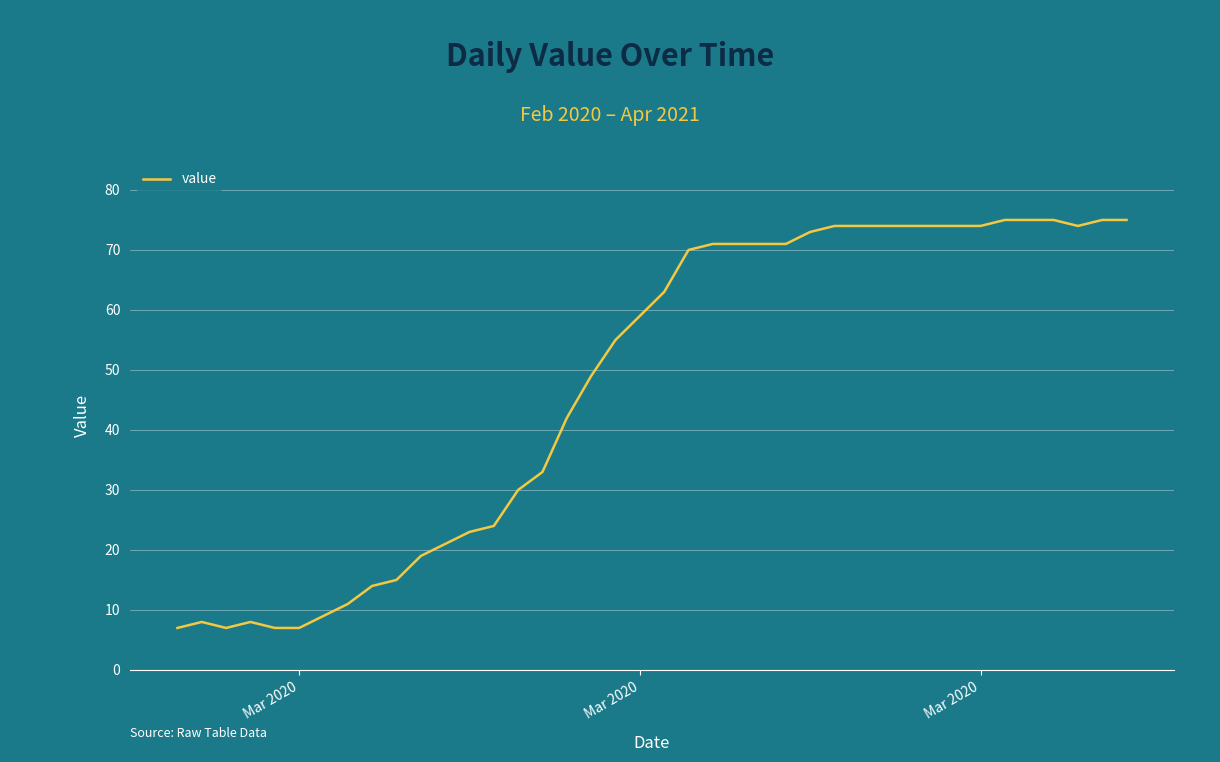

What is the difference between the maximum and minimum values?

68